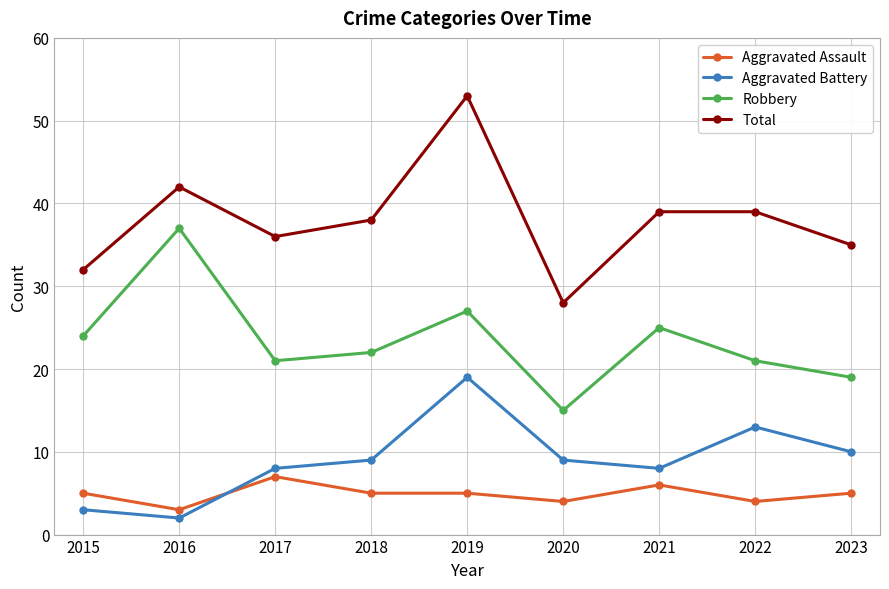

Reading left to right, what are all the values shown in this chart?

Aggravated Assault: 5	3	7	5	5	4	6	4	5
Aggravated Battery: 3	2	8	9	19	9	8	13	10
Robbery: 24	37	21	22	27	15	25	21	19
Total: 32	42	36	38	53	28	39	39	35